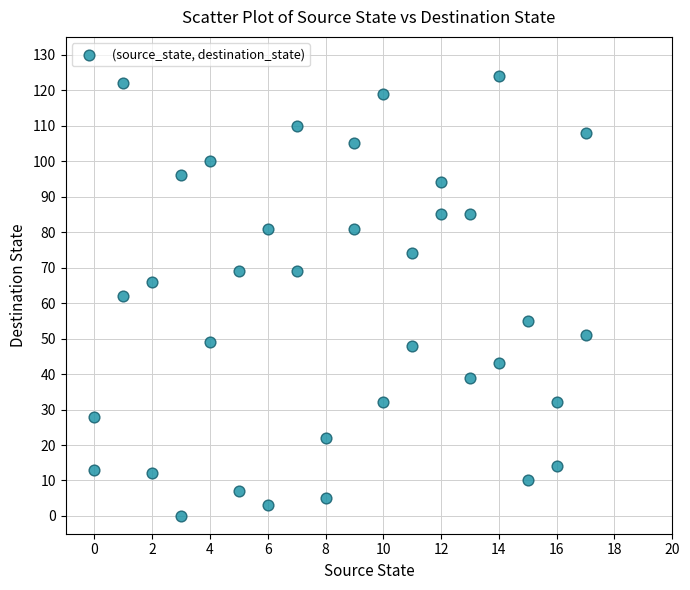

What is the range of X values (max minus min)?

17